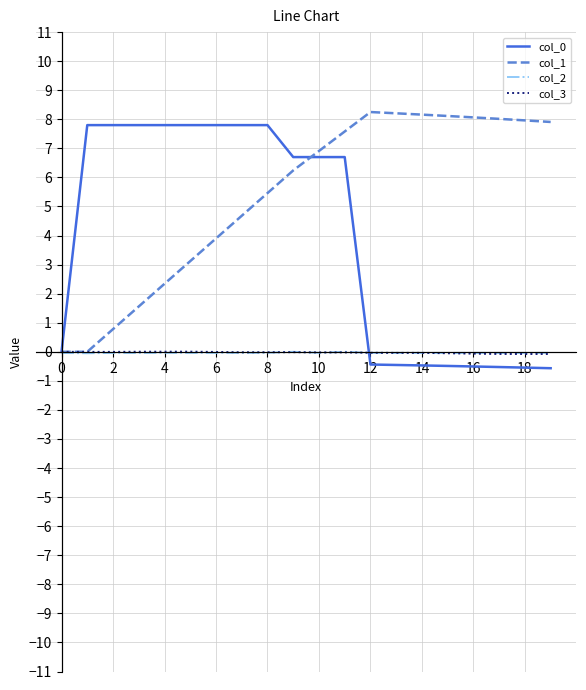

True or false: col_2 has more than 2 interior local peaks.

True